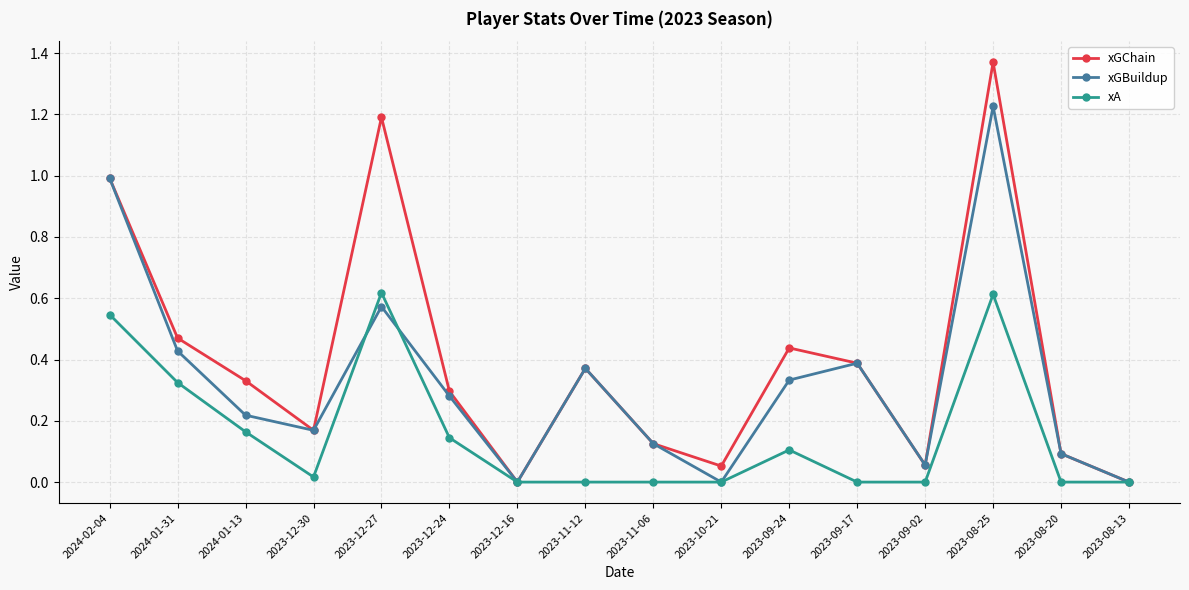

List the series in order of their overall mean, lowest first.

xA, xGBuildup, xGChain